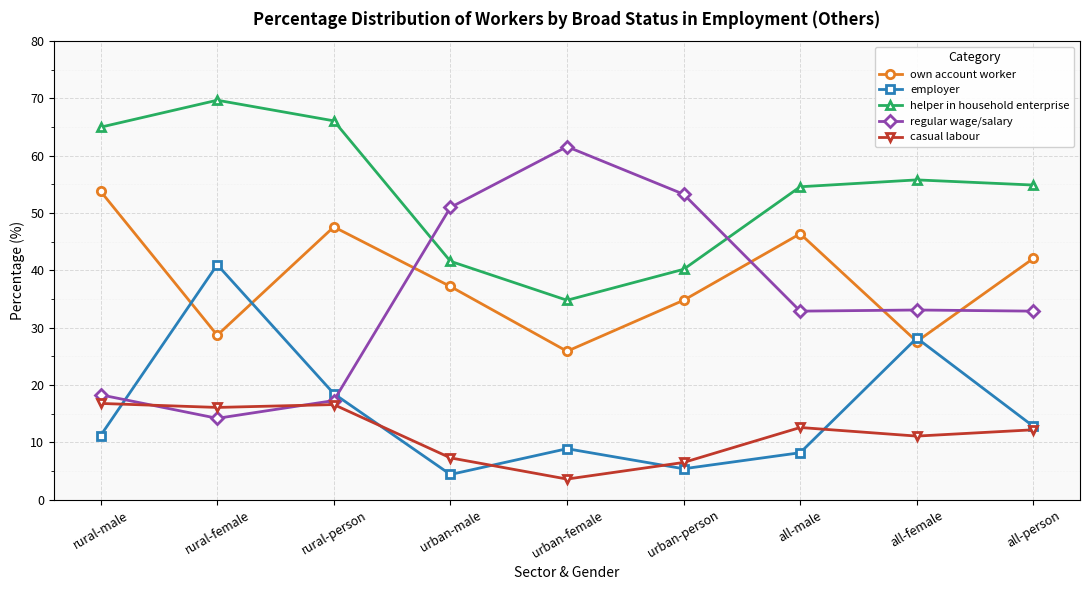

Which series has the widest spread of values?

regular wage/salary